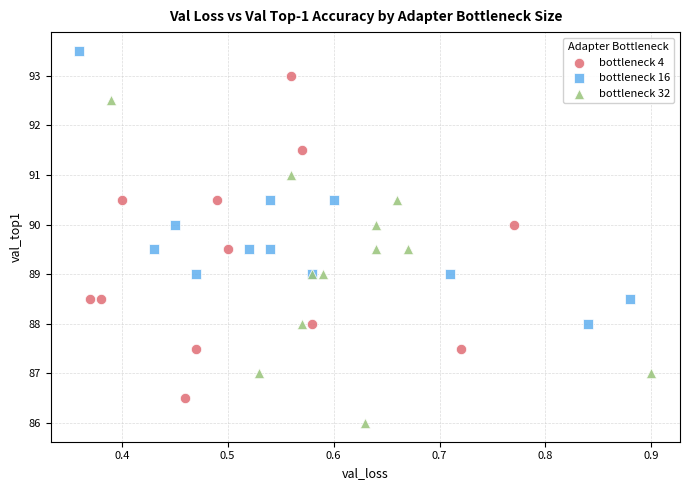

Which series contains the highest Y value?

bottleneck 16